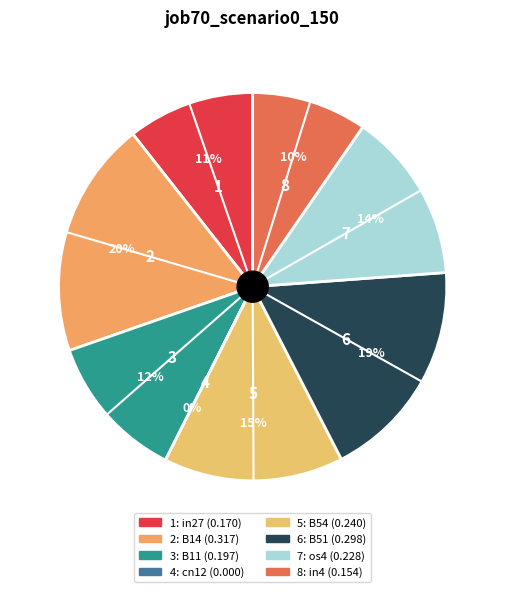

Does B11 represent more than half of the total?

No